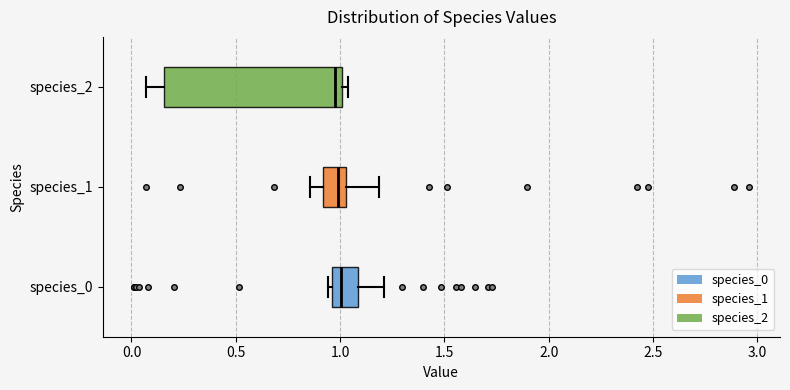

Which box is the widest, from its left edge to its right edge?

species_2